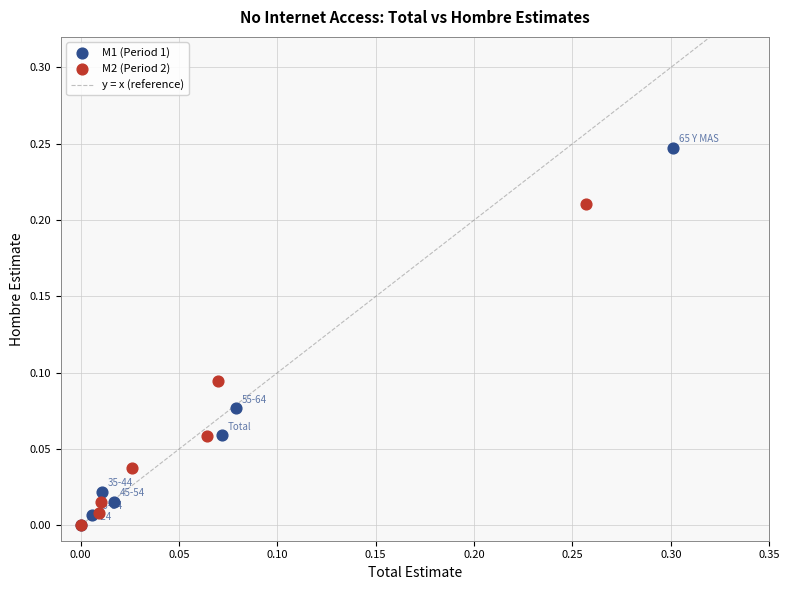

Which series has the widest spread of Y values?

M1 (Period 1)